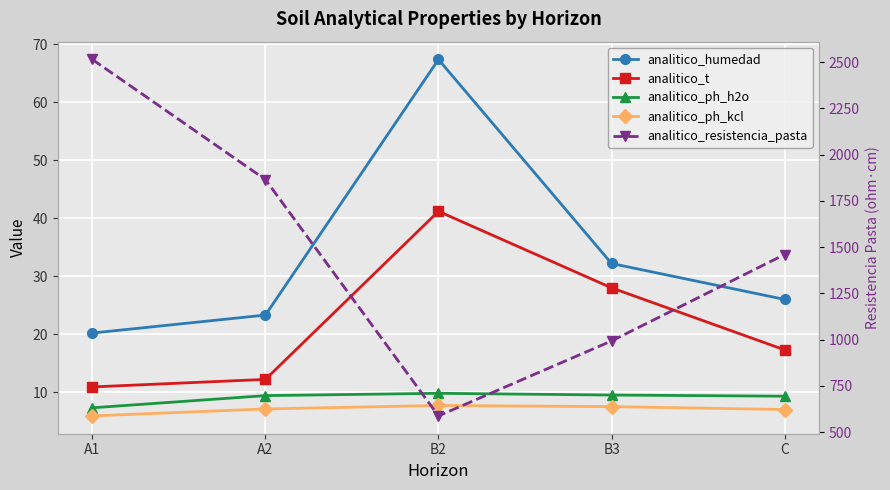

How many interior local peaks does the analitico_ph_h2o series have?

1